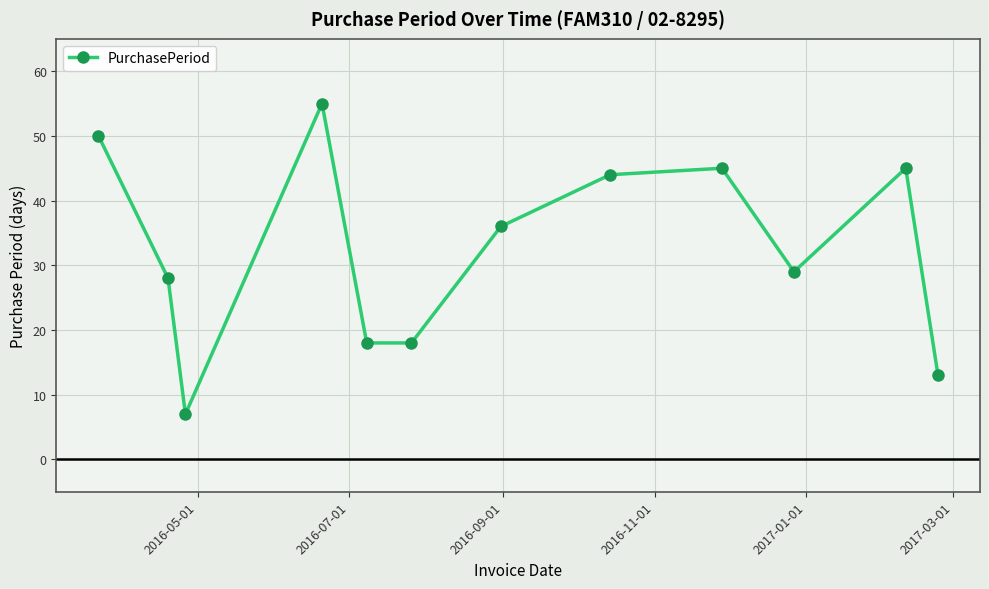

What is the value of the 9th point from the left?

45